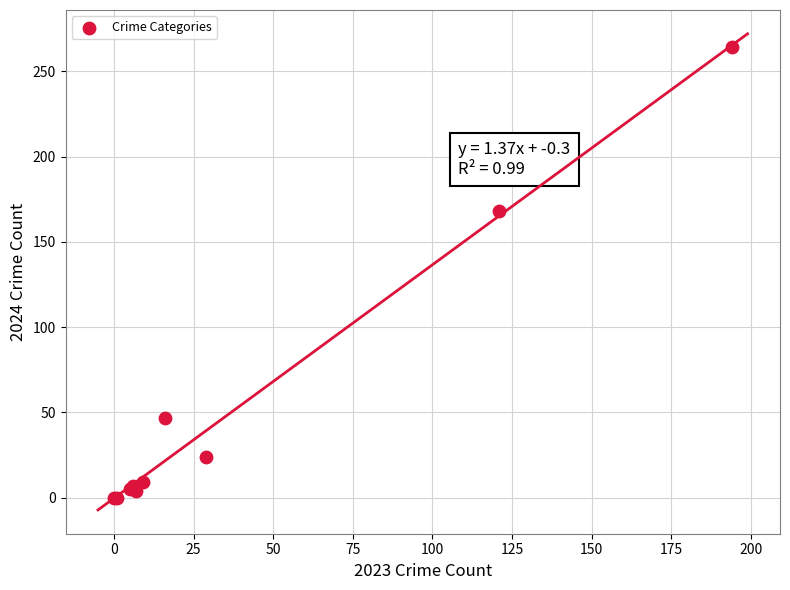

What Y value in the scatter plot is closest to 132?

168